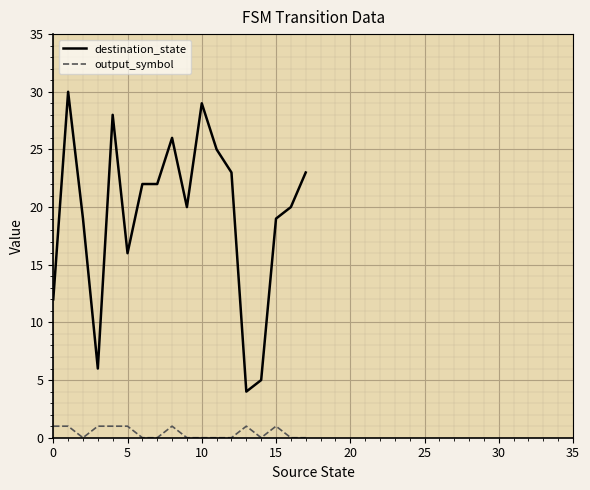

List the series in order of their overall mean, highest first.

destination_state, output_symbol